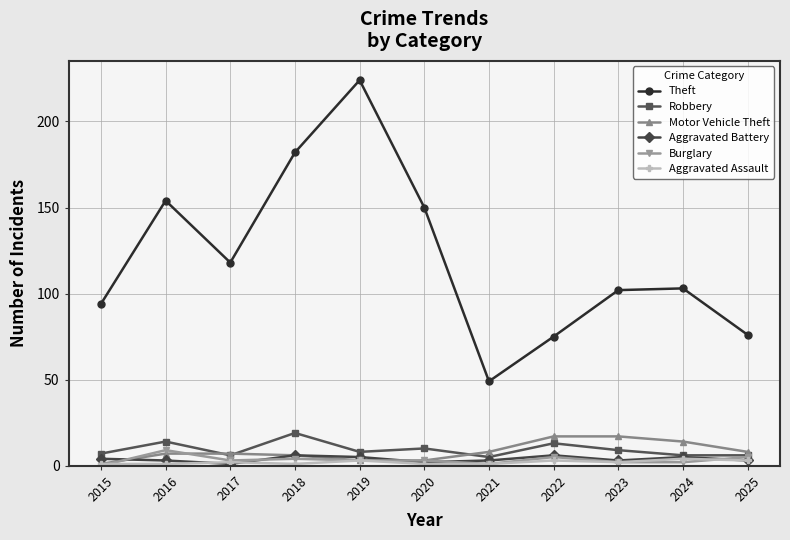

What is the difference between the highest and lowest values at 2016?

153